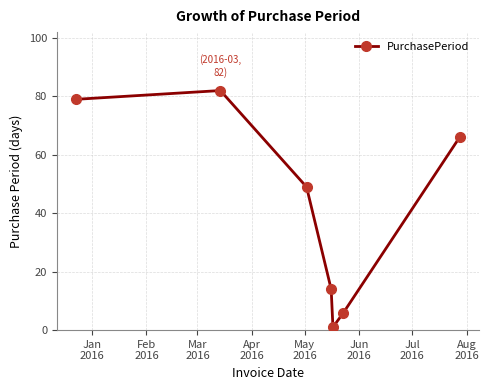

What is the greatest value displayed?

82